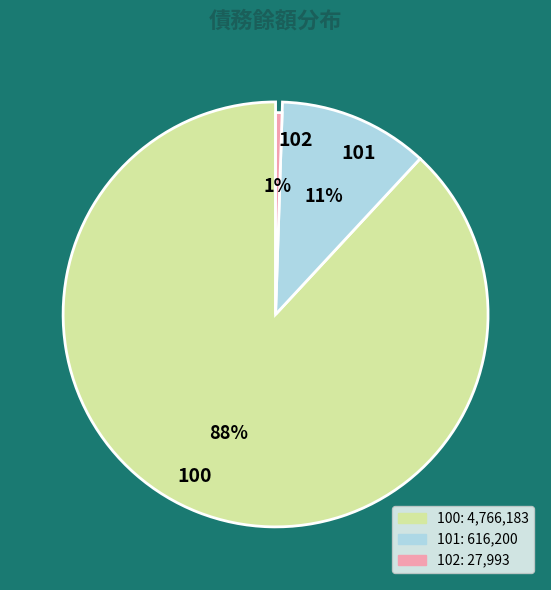

What is the change in value from 100 to 101?

-4149983